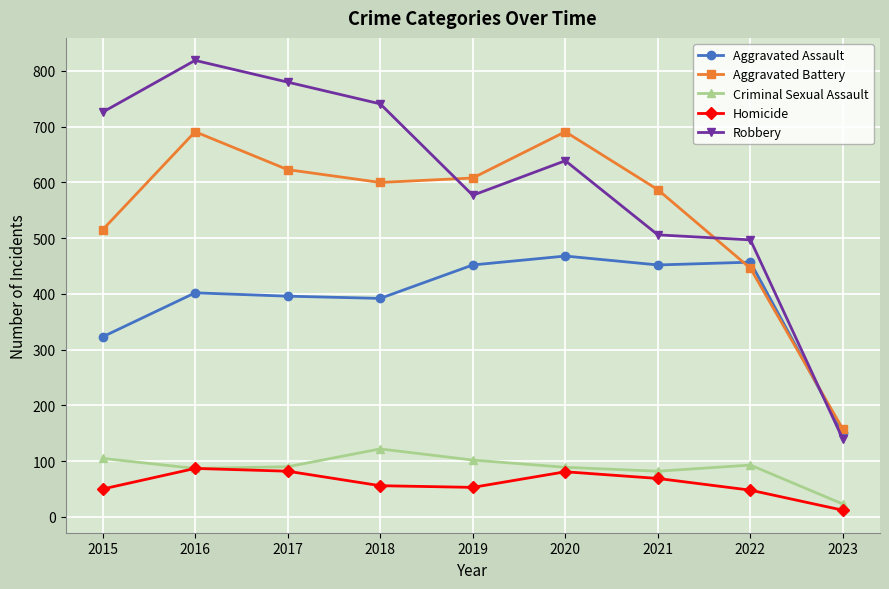

Is this an area chart (filled region under the line)?

No